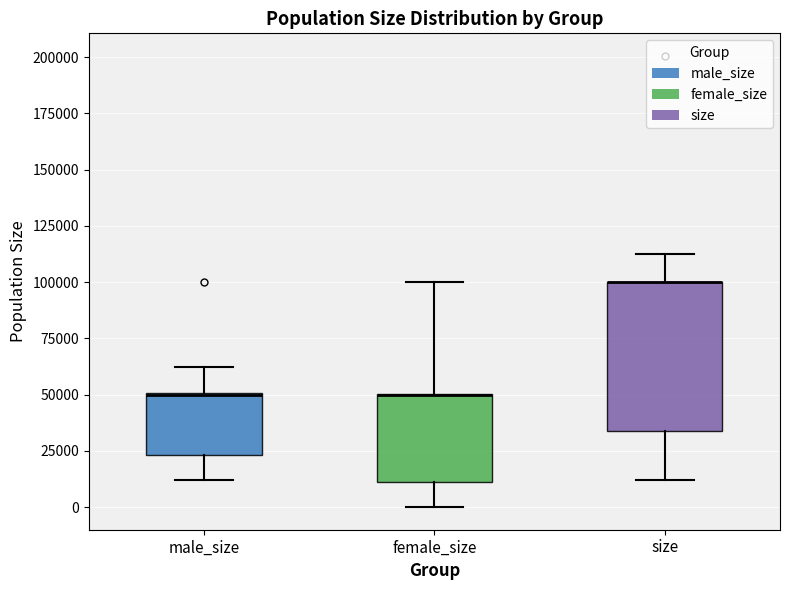

Reading left to right, transcribe this box plot: for each box, give where its median line is, the range the box spans, and where its two whiskers end, as read against the y-axis. The values are not printed on the chart, so give them approximately, as read against the axis.

male_size: median 50000 (drawn on the box's upper edge), box 25000 to 50000, whiskers 10000 to 60000
female_size: median 50000 (drawn on the box's upper edge), box 10000 to 50000, whiskers 0 to 100000
size: median 100000 (drawn on the box's upper edge), box 35000 to 100000, whiskers 10000 to 110000